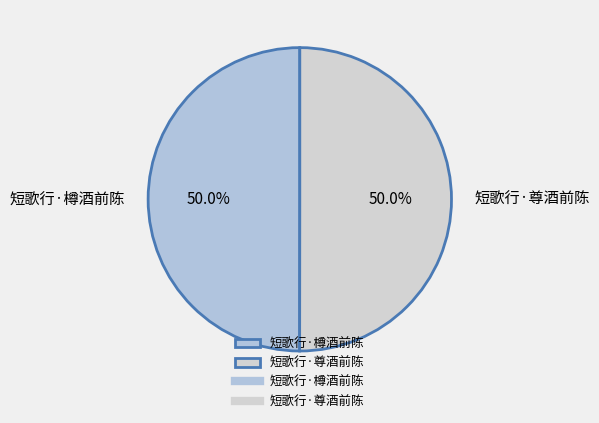

How many slices are in this pie chart?

2